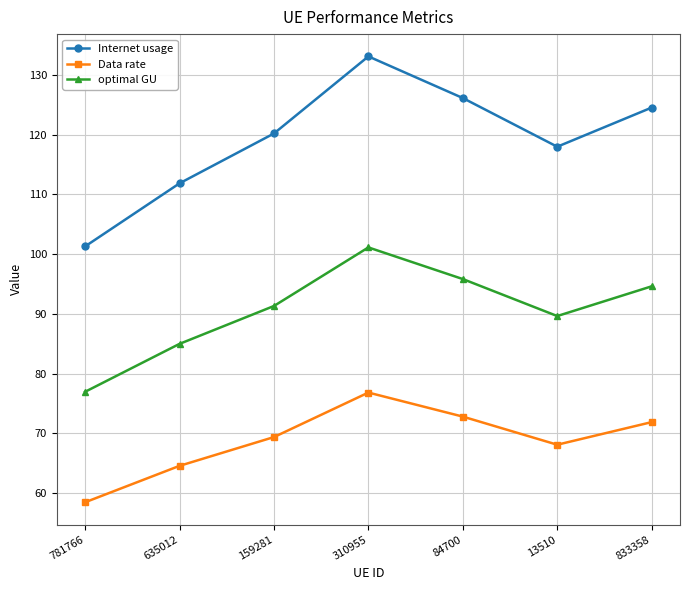

At how many categories does at least one series exceed 90?

7